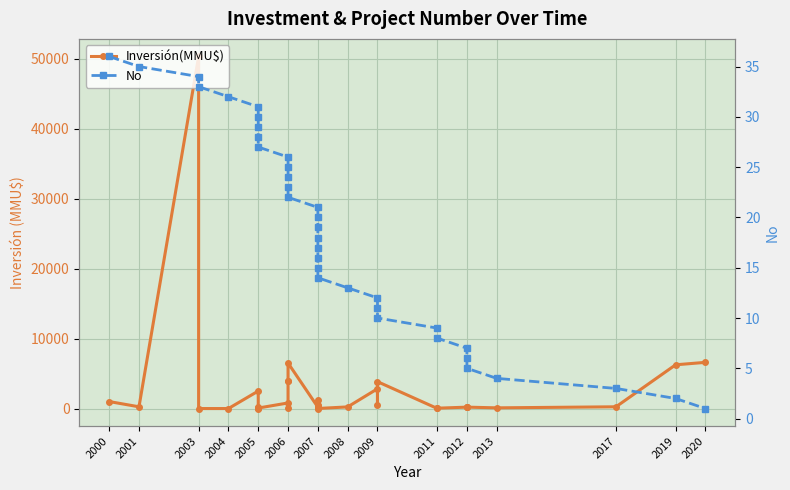

At which label does Inversión(MMU$) reach its minimum?

2003